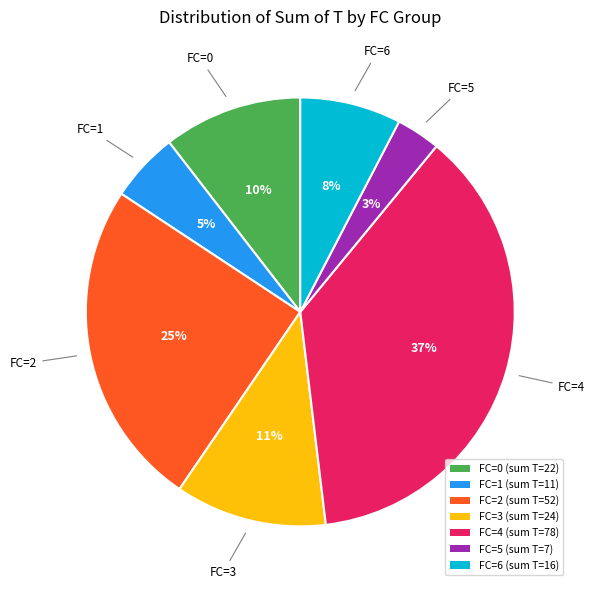

Approximately how many times larger is the value at FC=5 compared to FC=3?

0.3